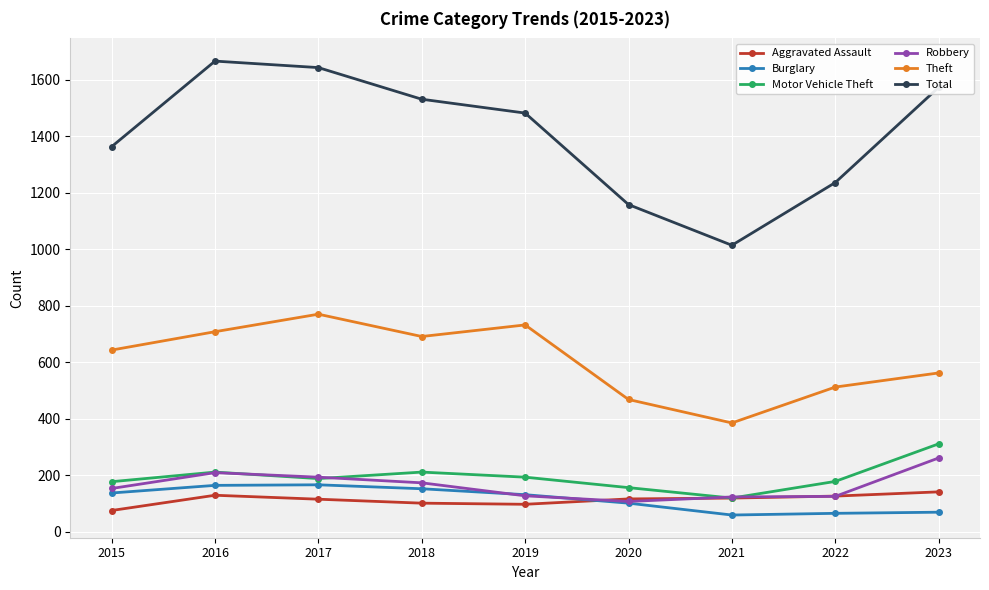

At which category does Motor Vehicle Theft reach its first local peak?

2016